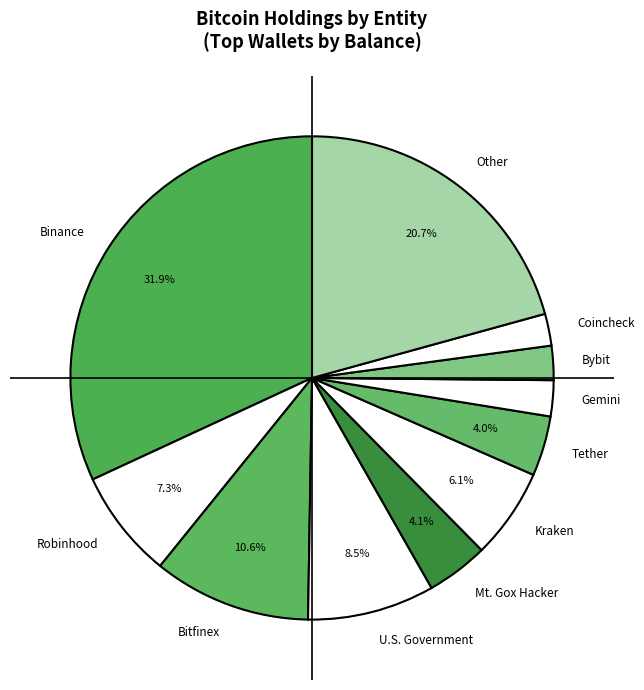

To the nearest percent, what portion does Gemini represent?

2%